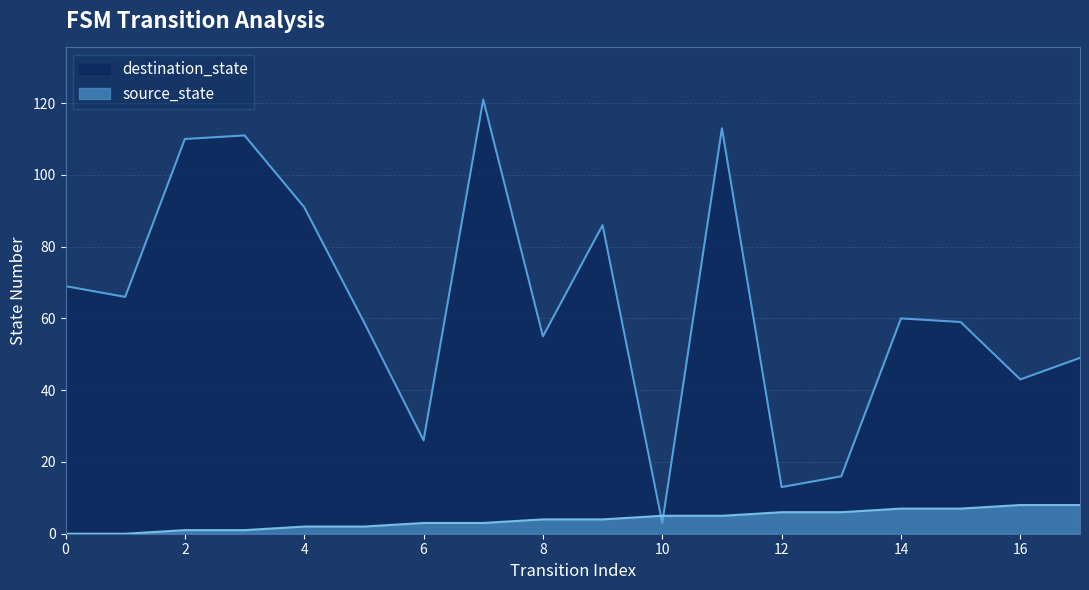

Reading right to left, extract all data points from this chart.

source_state: 8	8	7	7	6	6	5	5	4	4	3	3	2	2	1	1	0	0
destination_state: 49	43	59	60	16	13	113	3	86	55	121	26	59	91	111	110	66	69